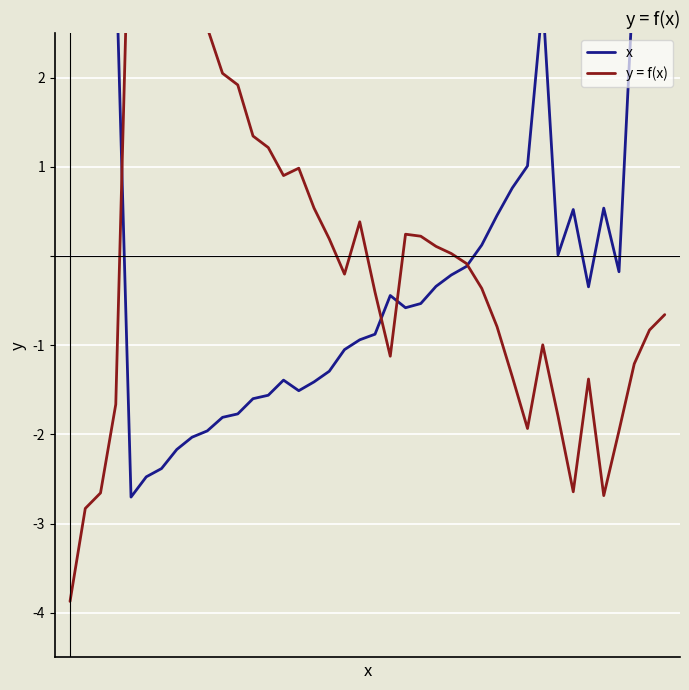

The x series shows 0.7 at 33. True or false?

False